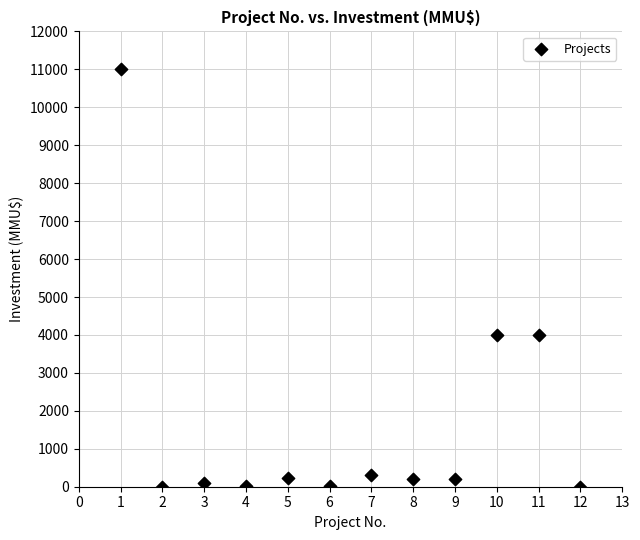

What is the average Y value?

1672